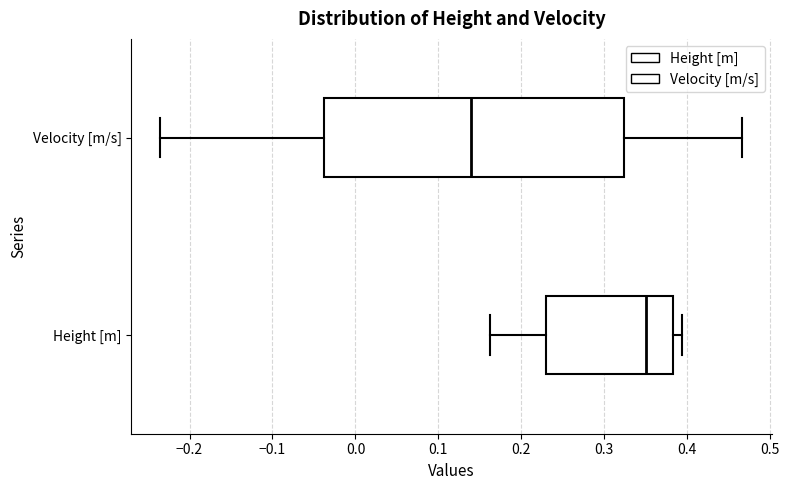

Where does the left whisker of the box for Height [m] end on the x-axis? The values are not printed on the chart, so give them approximately, as read against the axis.

0.16